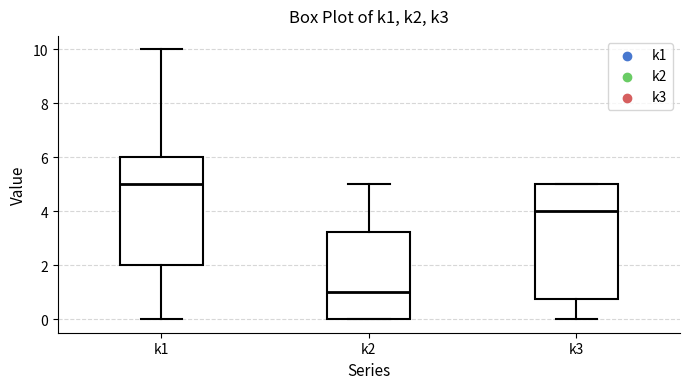

Reading left to right, read every box against the y-axis: the position of its median line, the range the box covers, and the ends of its whiskers. The values are not printed on the chart, so give them approximately, as read against the axis.

k1: median 5.0, box 2.0 to 6.0, whiskers 0.0 to 10.0
k2: median 1.0, box 0.0 to 3.2, whiskers 0.0 to 5.0
k3: median 4.0, box 0.8 to 5.0, whiskers 0.0 to 5.0